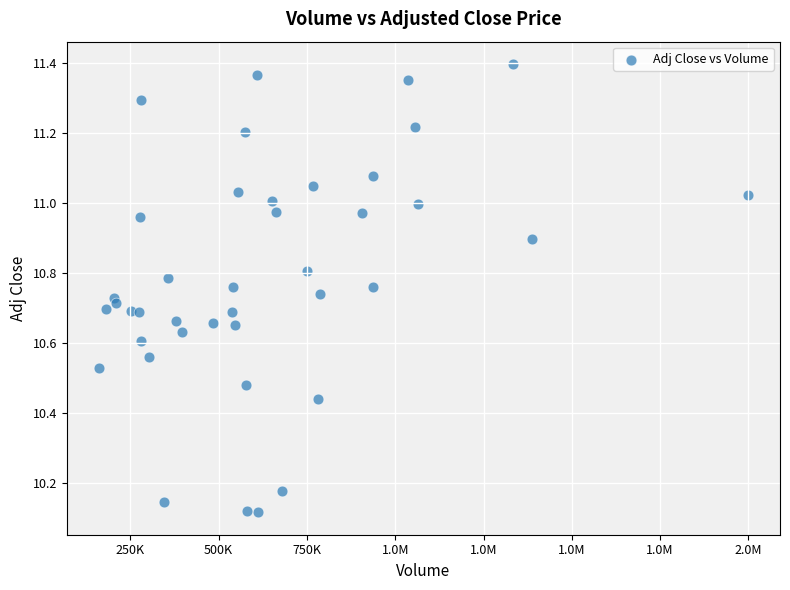

What is the range of X values (max minus min)?

1836400.0